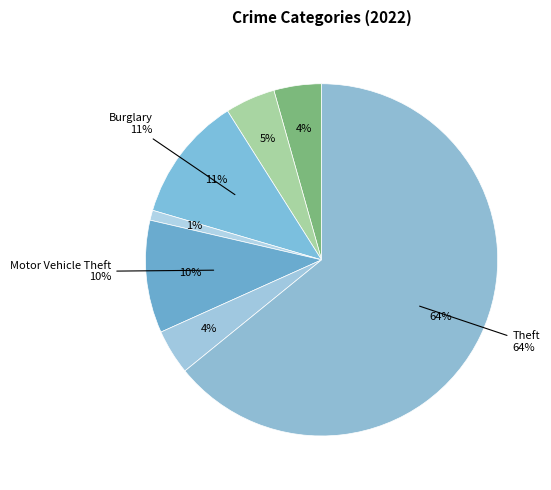

True or false: Burglary accounts for 11% of the total.

True